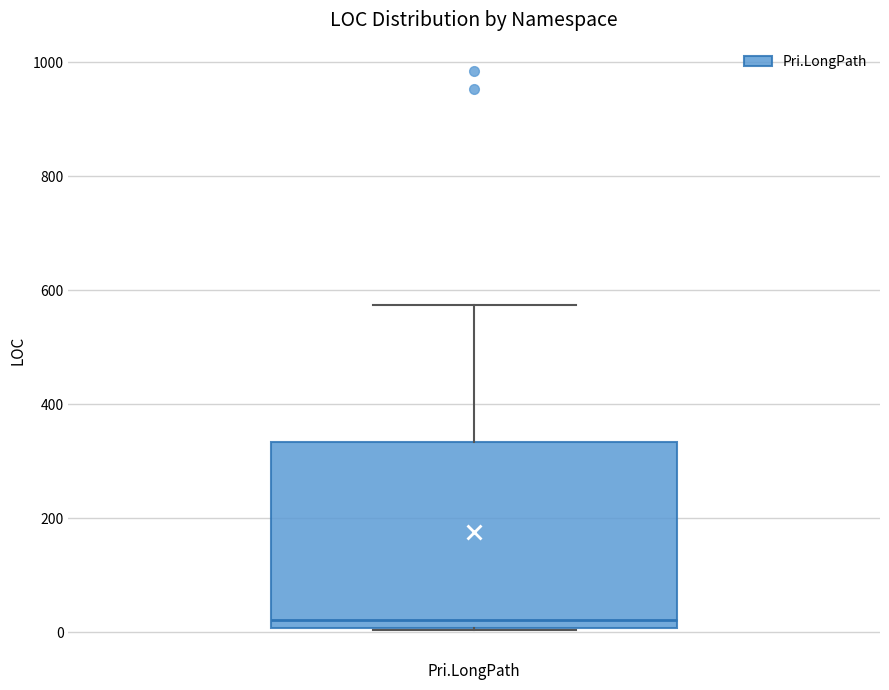

Where is the upper edge of the box for Pri.LongPath on the y-axis? The values are not printed on the chart, so give them approximately, as read against the axis.

340